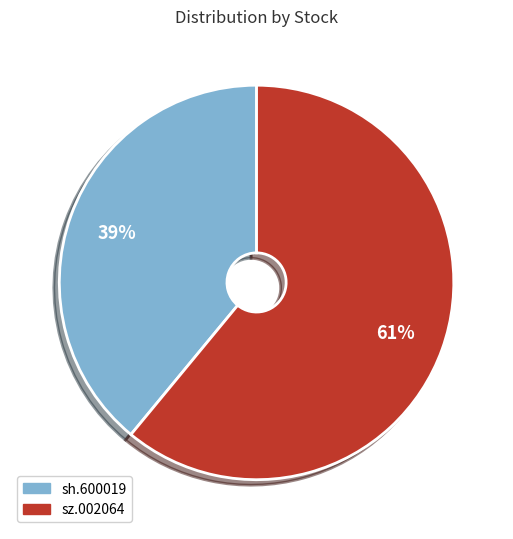

Is it true that sz.002064 is 53% of the pie?

False